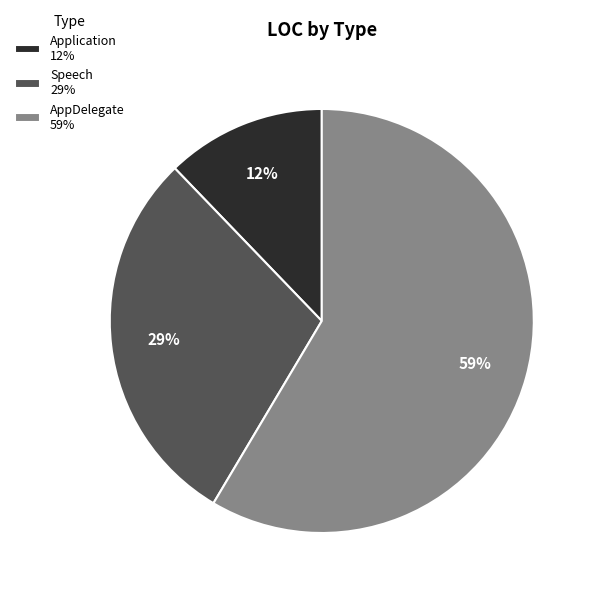

Do AppDelegate 59% and Speech 29% together represent more than half of the pie?

Yes